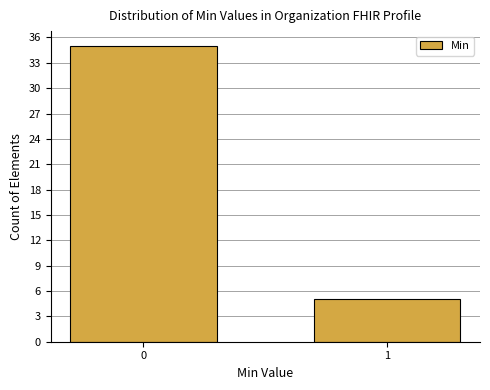

Reading left to right, list all the values displayed in this chart.

35	5